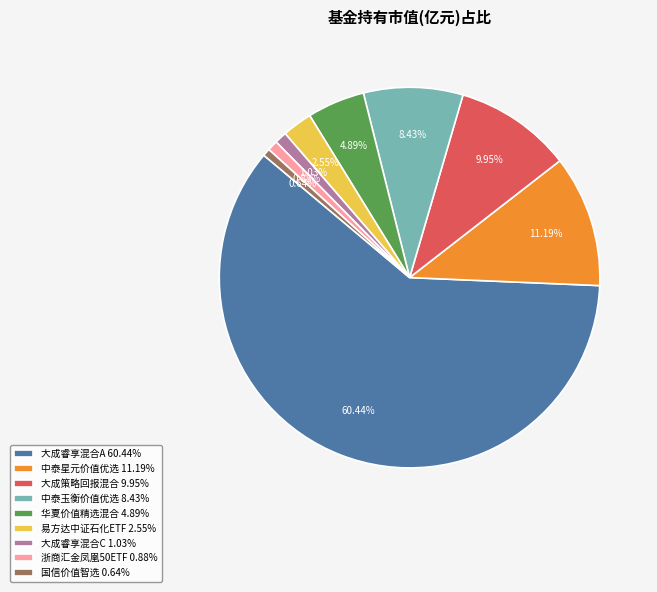

Which has a higher value, 国信价值智选 0.64% or 中泰星元价值优选 11.19%?

中泰星元价值优选 11.19%